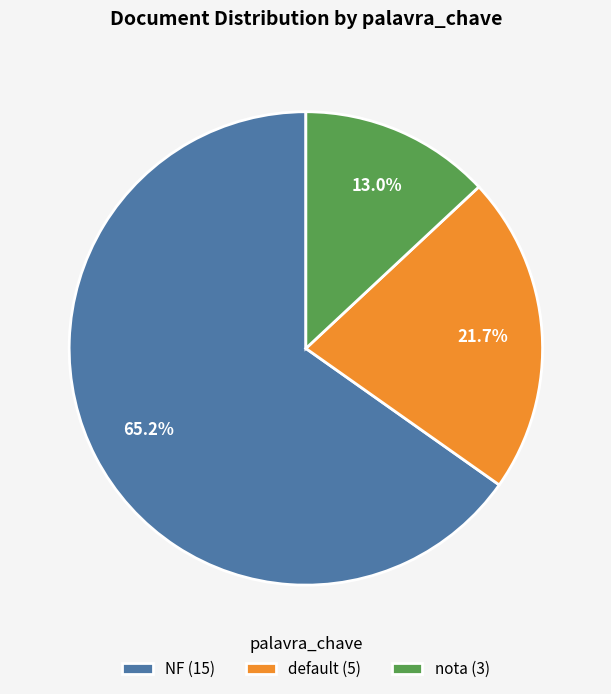

What is the ratio of the value at nota (3) to the value at default (5)?

0.6